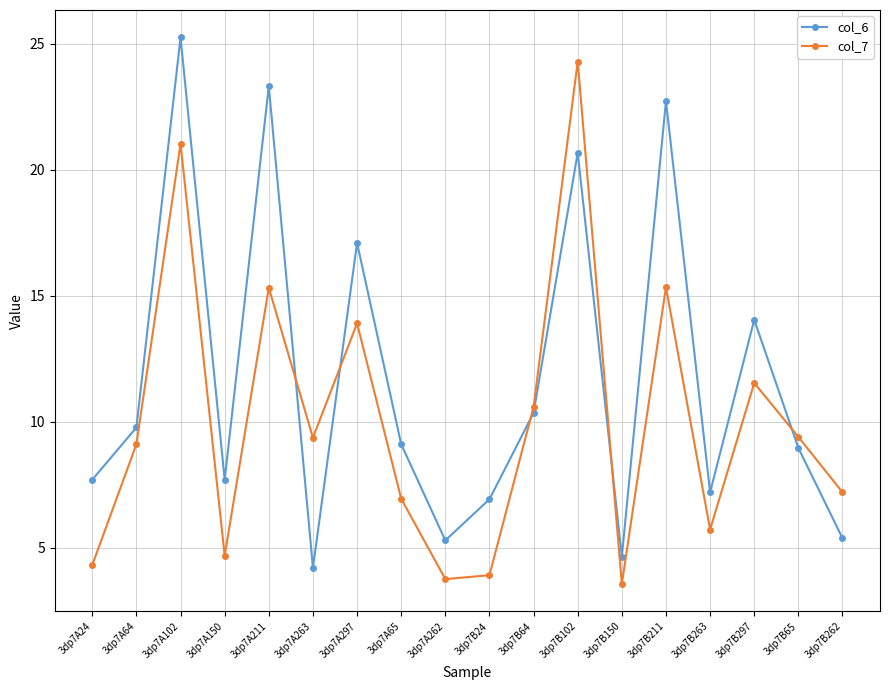

Is the value of col_6 at 3dp7A150 greater than the value of col_7 at 3dp7B263?

Yes